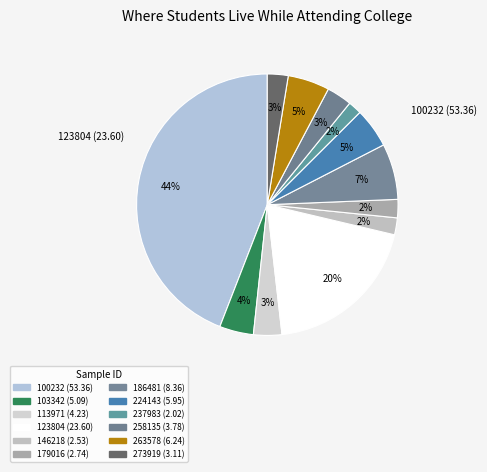

Count the number of slices in the pie.

12